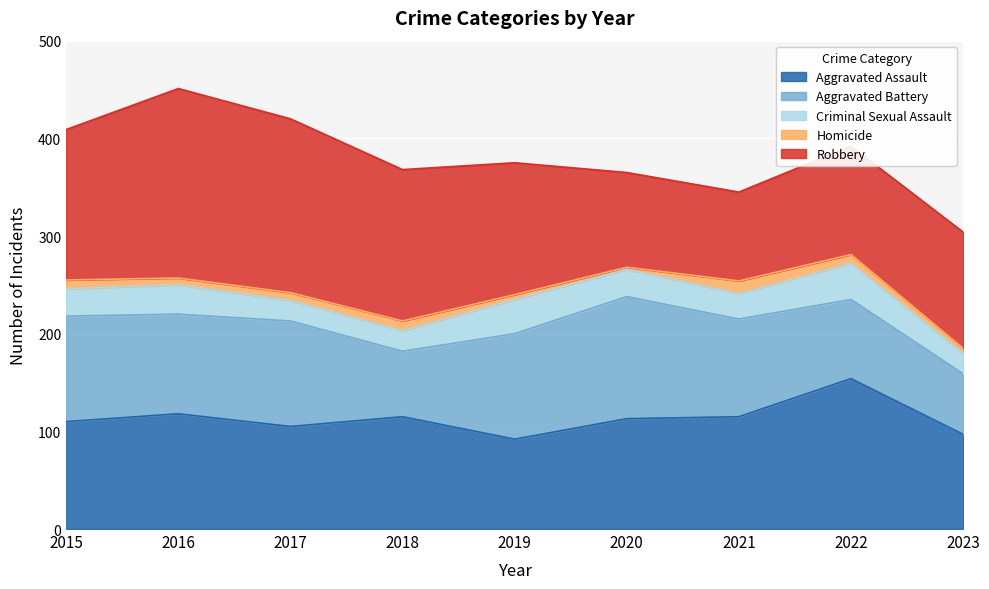

How many Criminal Sexual Assault values are between 21 and 30?

7